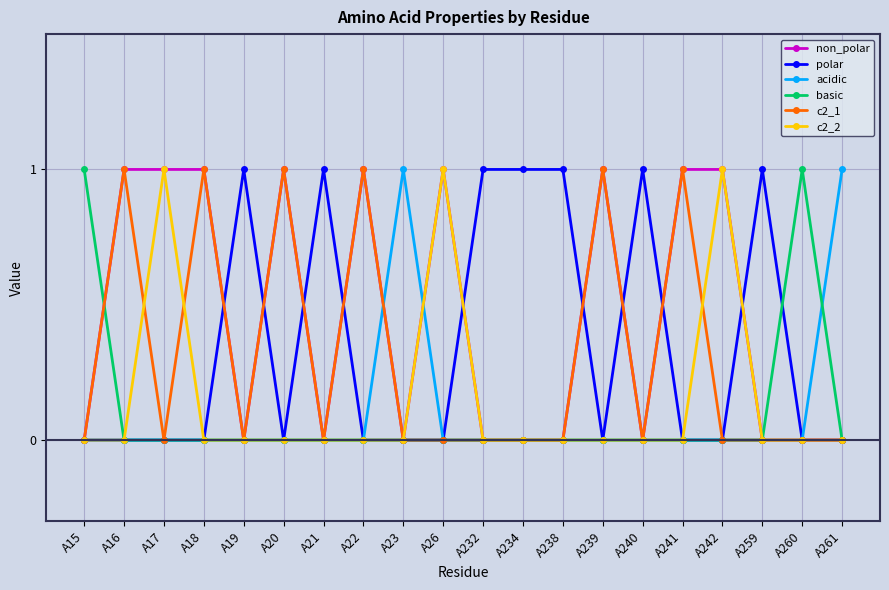

What is the total value across all series at A239?

2